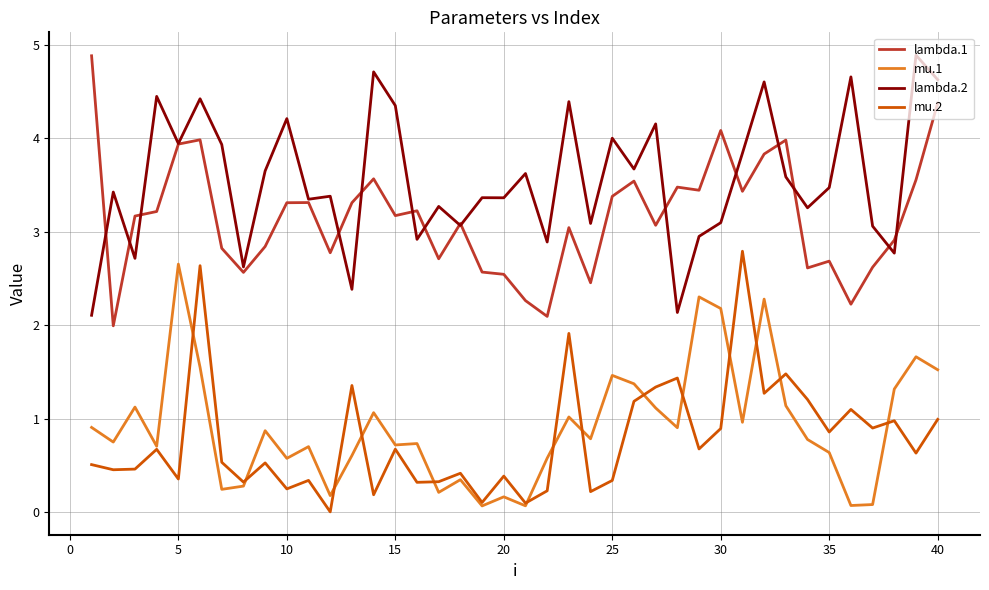

What are all the series names shown in the legend?

lambda.1, mu.1, lambda.2, mu.2